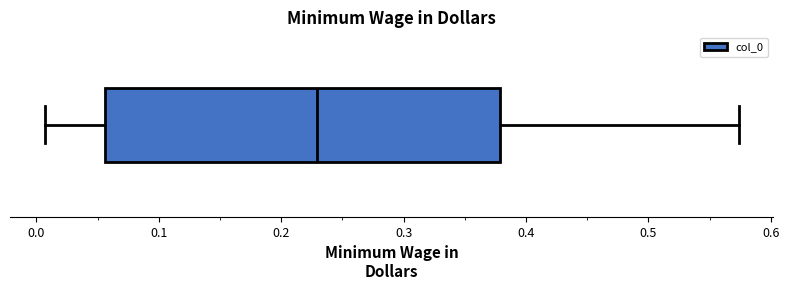

Read this box plot against the x-axis: the position of the median line, the range covered by the box, and the ends of both whiskers. The values are not printed on the chart, so give them approximately, as read against the axis.

median 0.23, box 0.06 to 0.38, whiskers 0.01 to 0.57